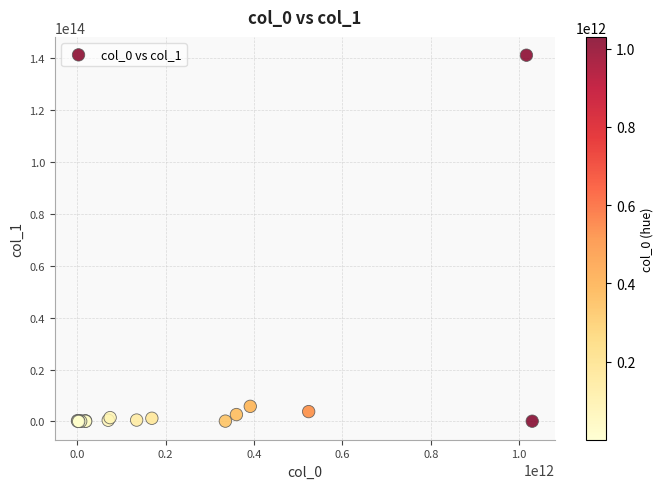

What Y value in the scatter plot is closest to 70523054494213?

5825961747084